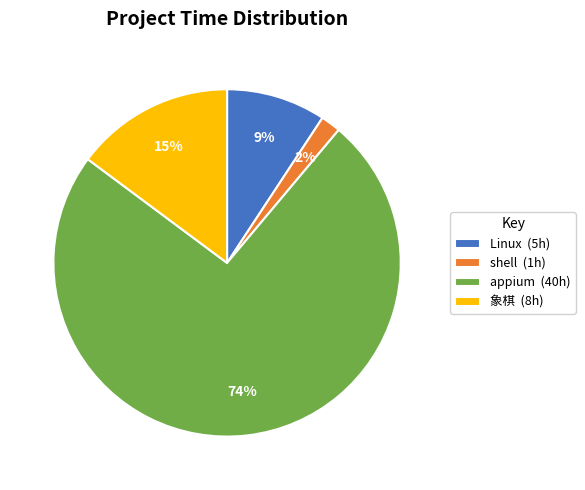

True or false: Linux accounts for 9% of the total.

True